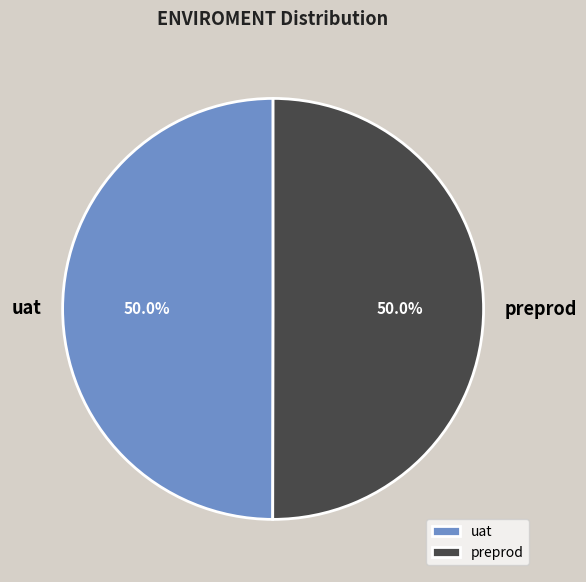

What percentage is NOT represented by uat?

50.0%